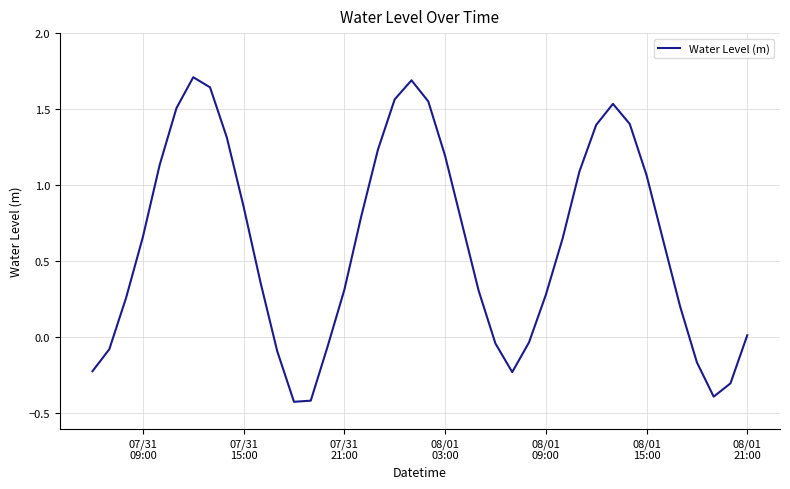

What is the difference between the maximum and minimum values?

2.1